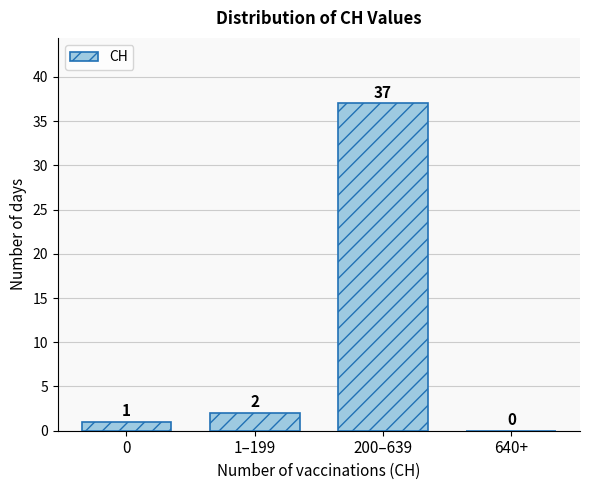

Reading right to left, extract all data points from this chart.

640+=0	200–639=37	1–199=2	0=1